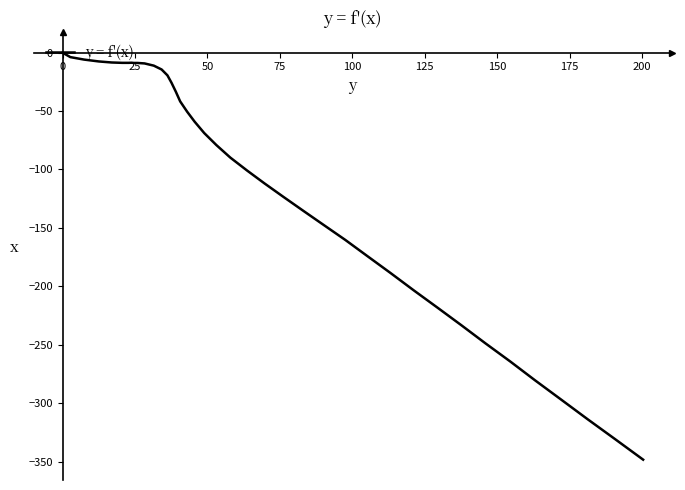

What is the difference between the maximum and minimum values?

348.4